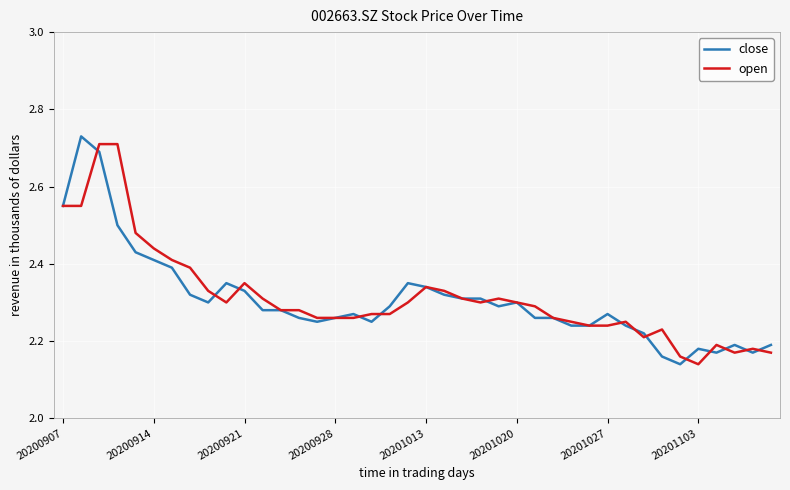

The close series shows 2.3 at 20201020. True or false?

True